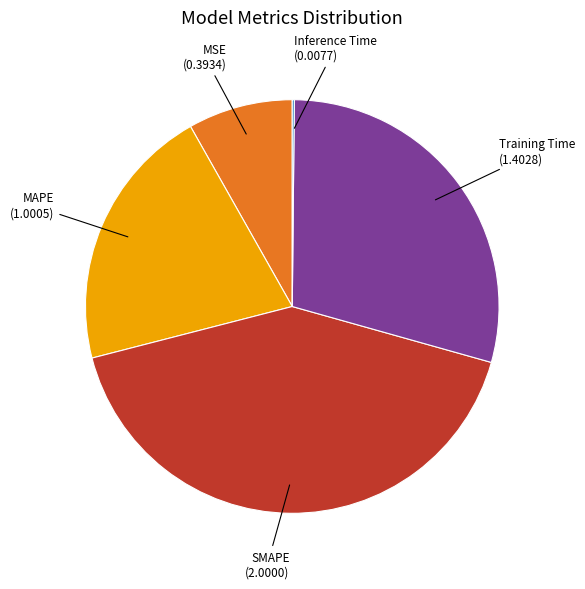

Is there a majority slice in this chart?

No